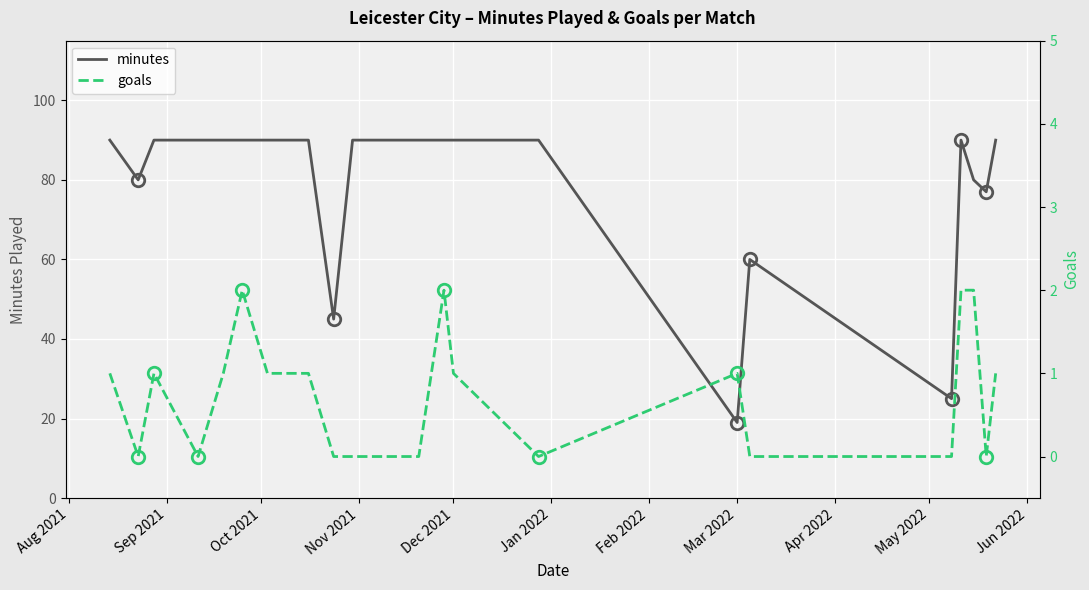

Which category has the lowest value in the minutes series?

Mar 2022